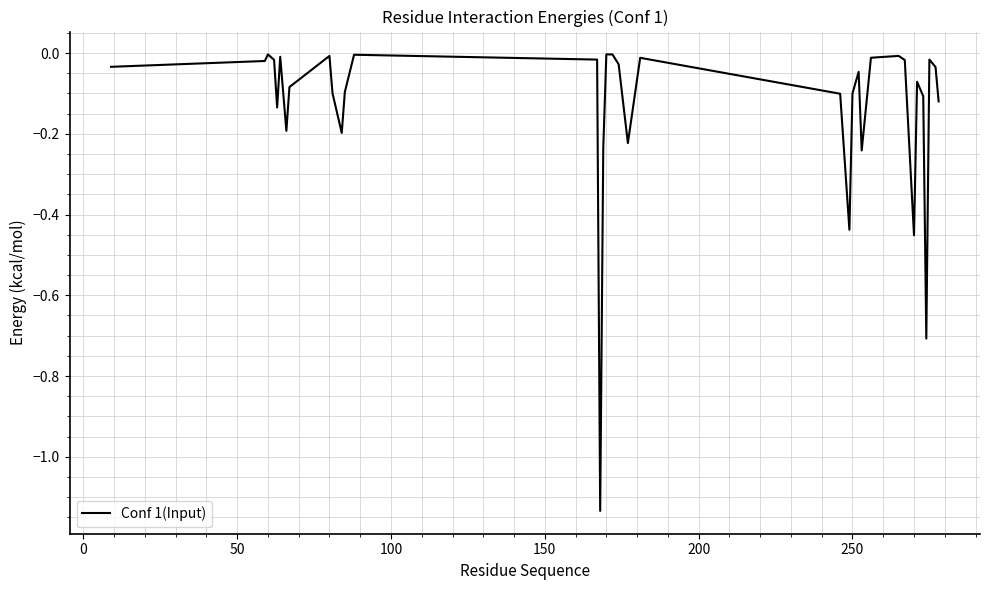

True or false: there are more than 1 points higher than both neighbors.

True